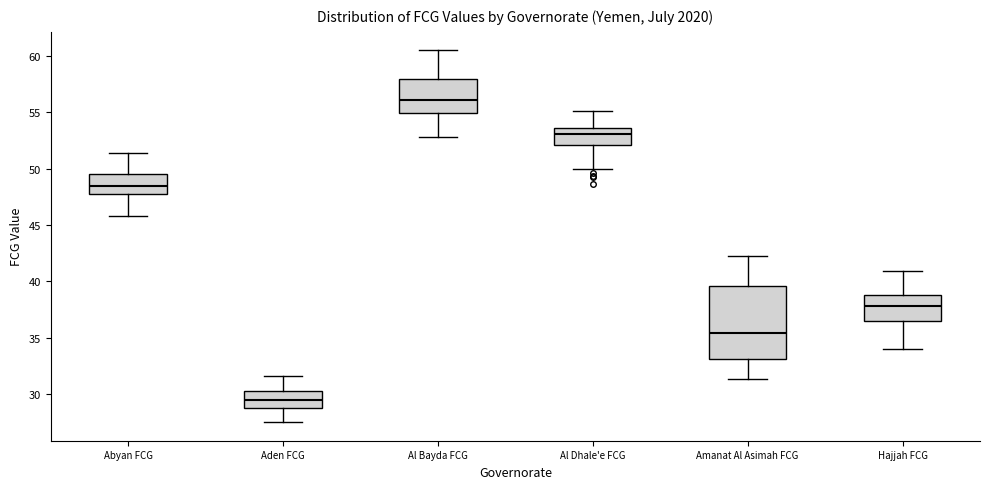

Which box has the highest median line?

Al Bayda FCG